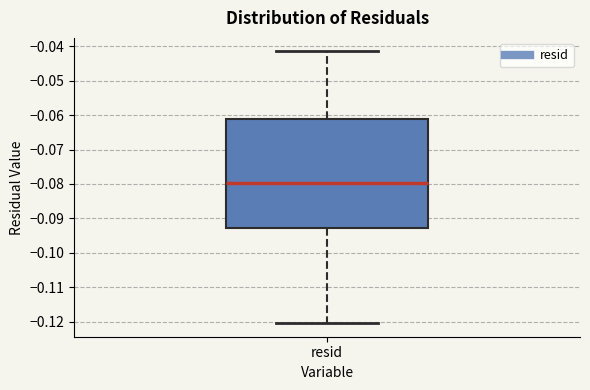

Read this box plot against the y-axis: the position of the median line, the range covered by the box, and the ends of both whiskers. The values are not printed on the chart, so give them approximately, as read against the axis.

median -0.080, box -0.093 to -0.061, whiskers -0.120 to -0.042